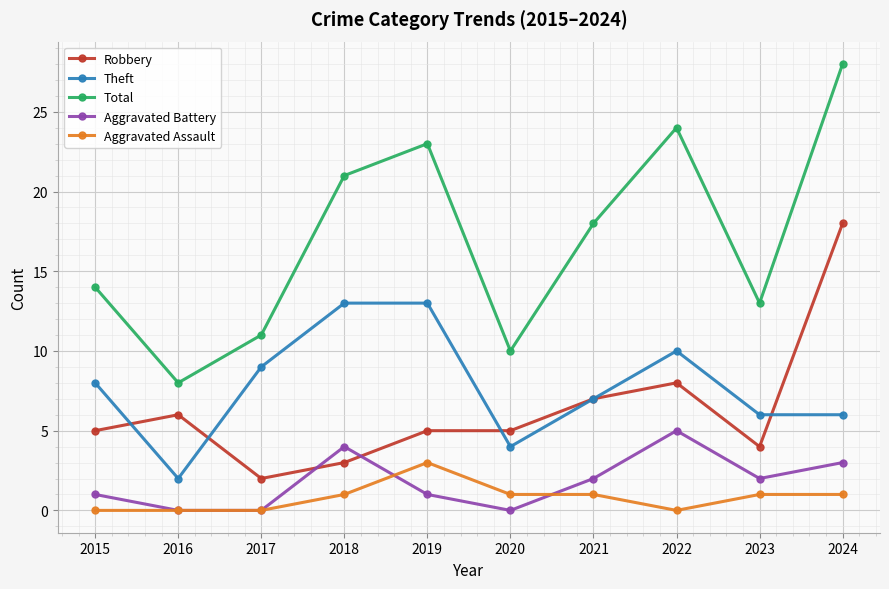

What is the total value across all series at 2021?

35